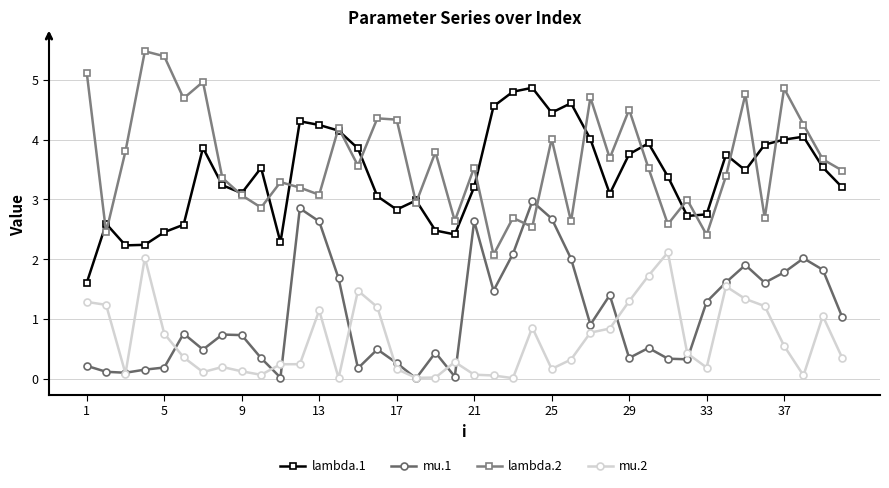

True or false: lambda.2 and mu.2 intersect in this chart.

False